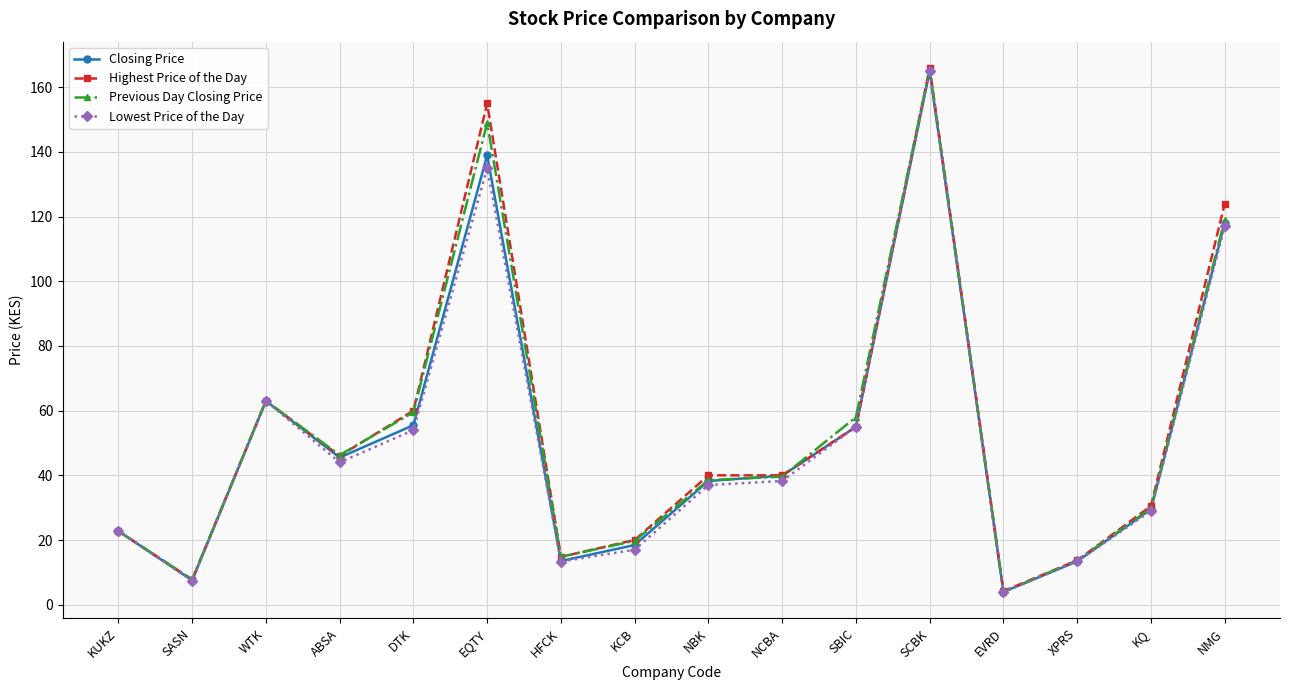

What is the difference between the highest and lowest values at SCBK?

1.0